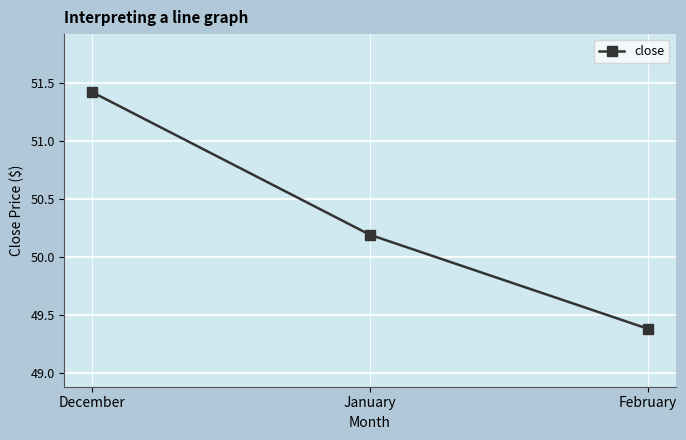

What is the minimum value shown in the chart?

49.4